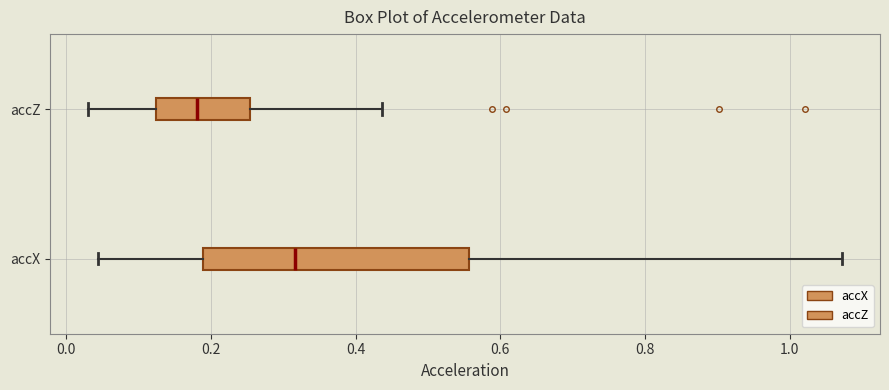

Comparing the boxes themselves (not the whiskers), which one is the widest?

accX